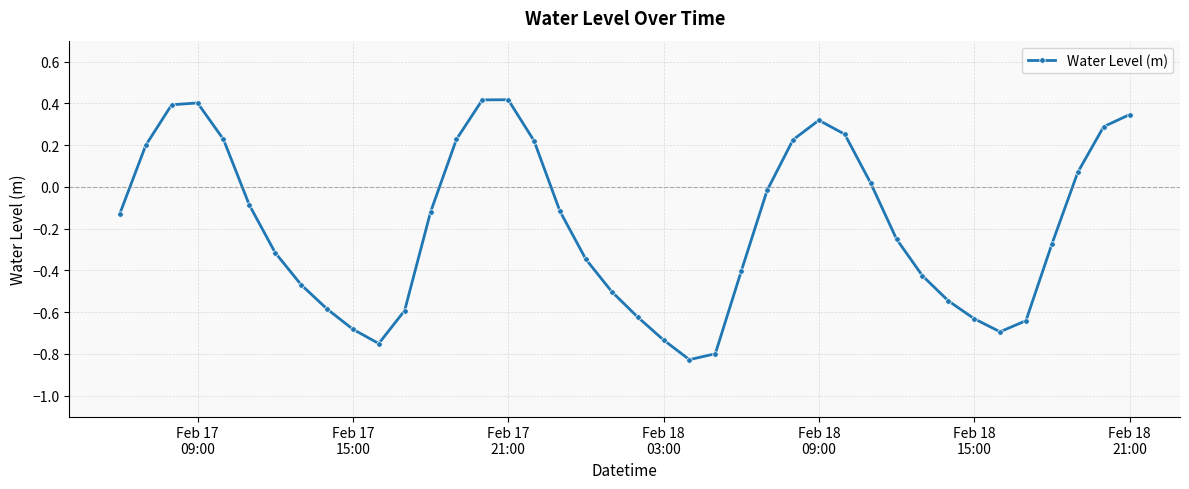

True or false: the data has more than 2 interior local peaks.

True